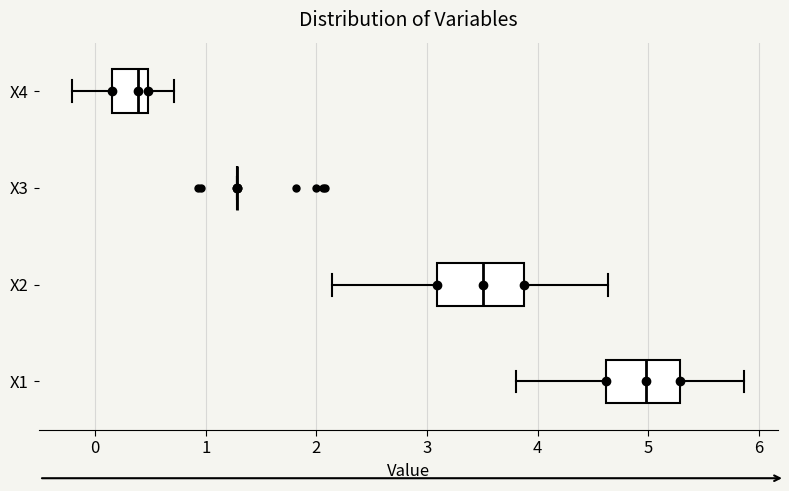

Which box is the widest, from its left edge to its right edge?

X2